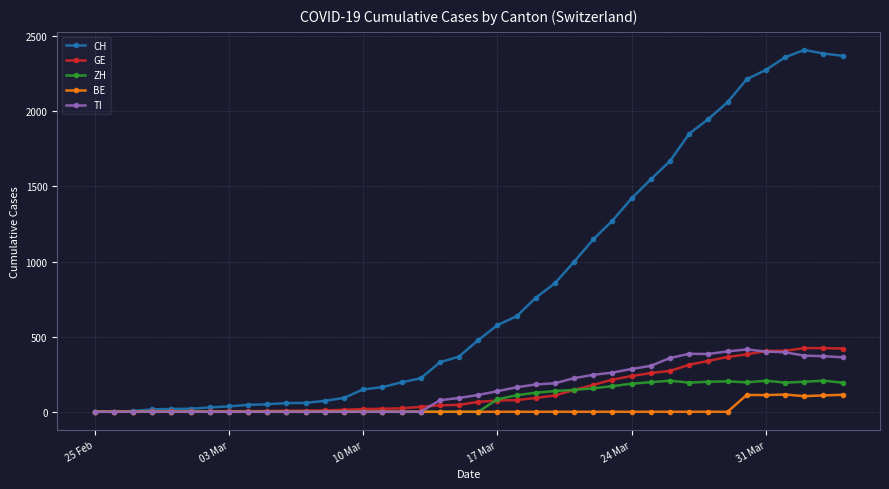

Which series has the widest spread of values?

CH